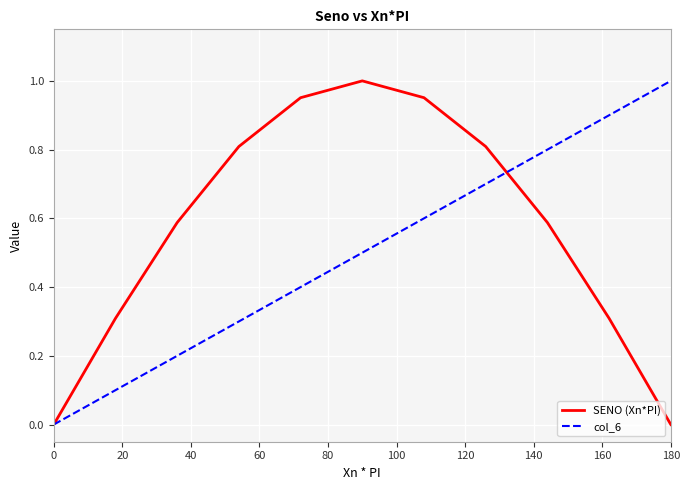

List the series in order of their overall mean, highest first.

SENO (Xn*PI), col_6